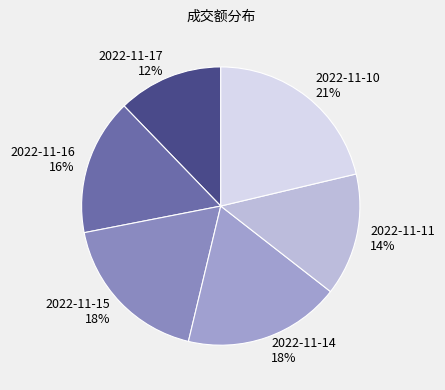

Which has a higher value, 2022-11-17 or 2022-11-14?

2022-11-14